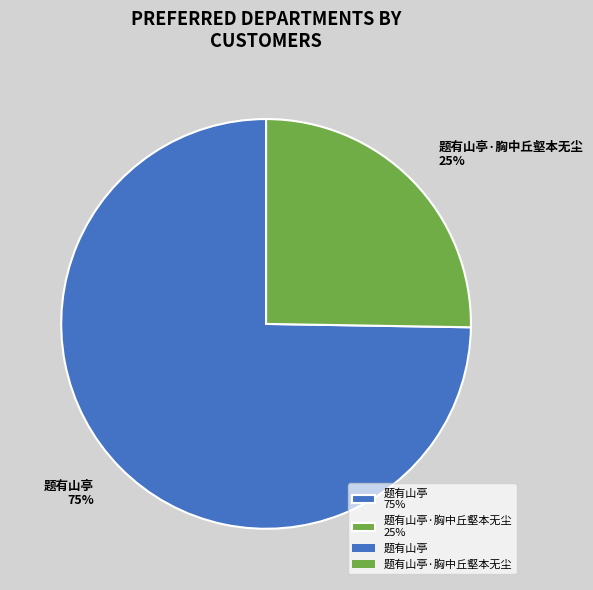

To the nearest percent, what is the average slice percentage?

50%